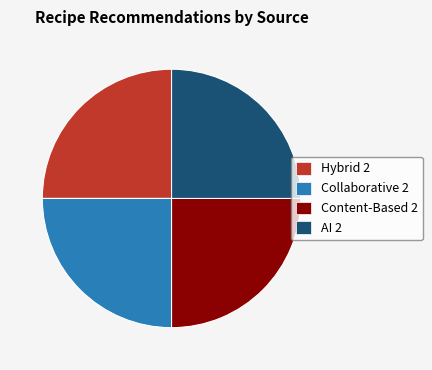

True or false: AI 2 accounts for 25% of the total.

True